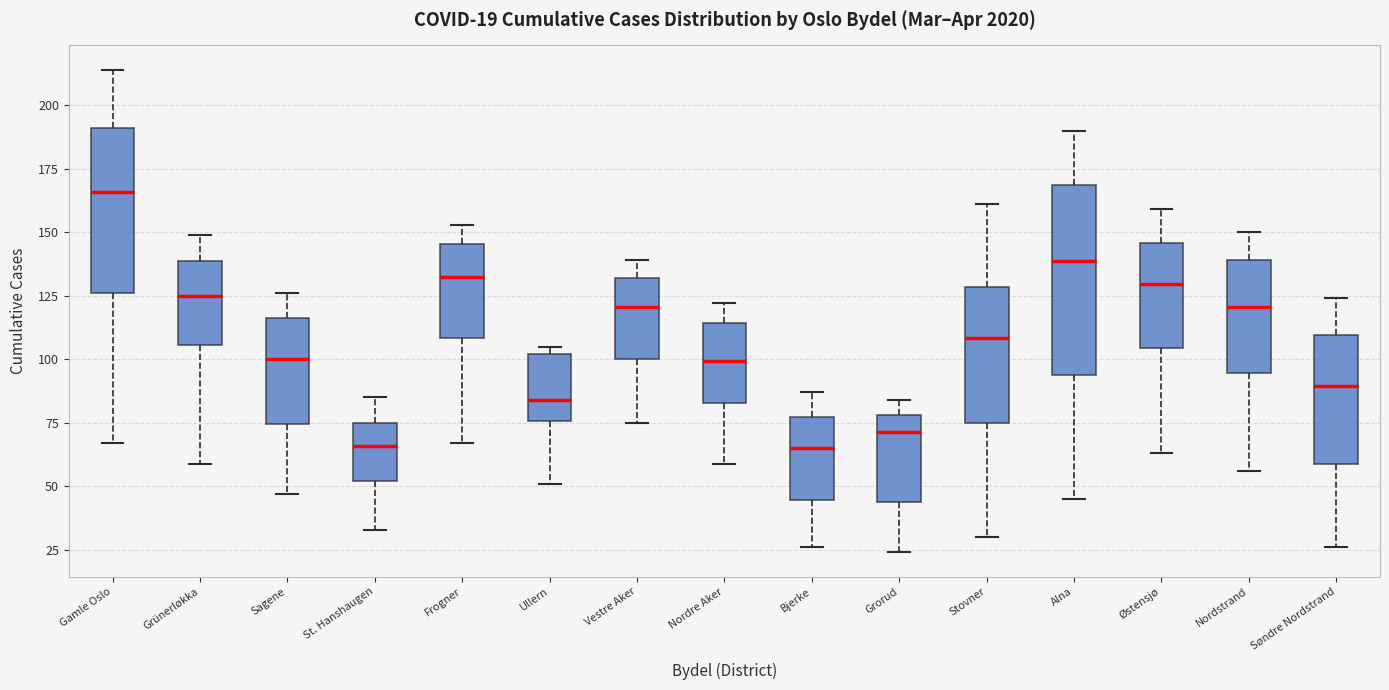

Which box's median line is the highest?

Gamle Oslo